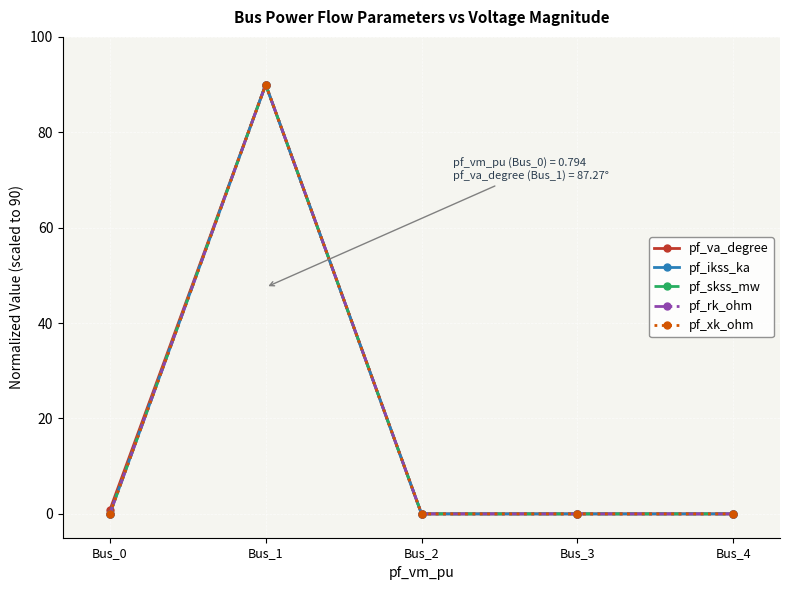

Is this an area chart (filled region under the line)?

No